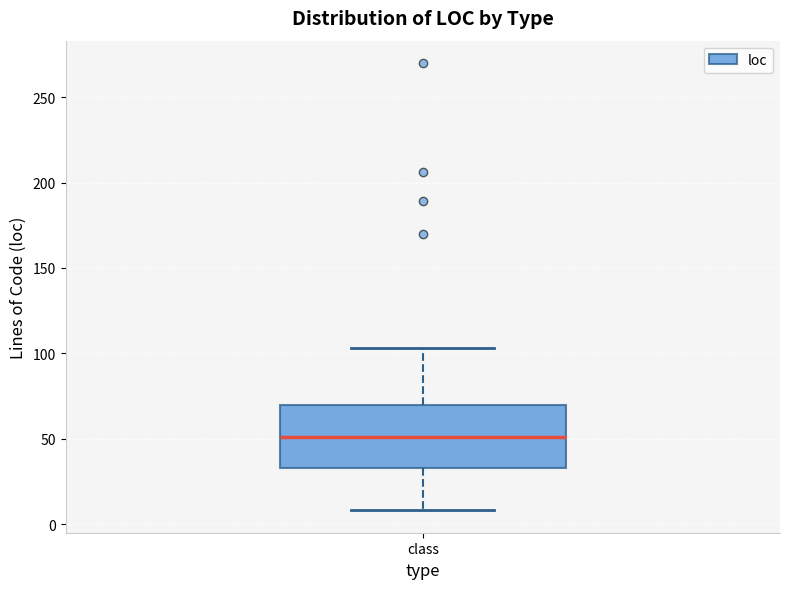

Transcribe this box plot: give where the median line is, the range the box spans, and where the two whiskers end, as read against the y-axis. The values are not printed on the chart, so give them approximately, as read against the axis.

median 50, box 35 to 70, whiskers 10 to 105